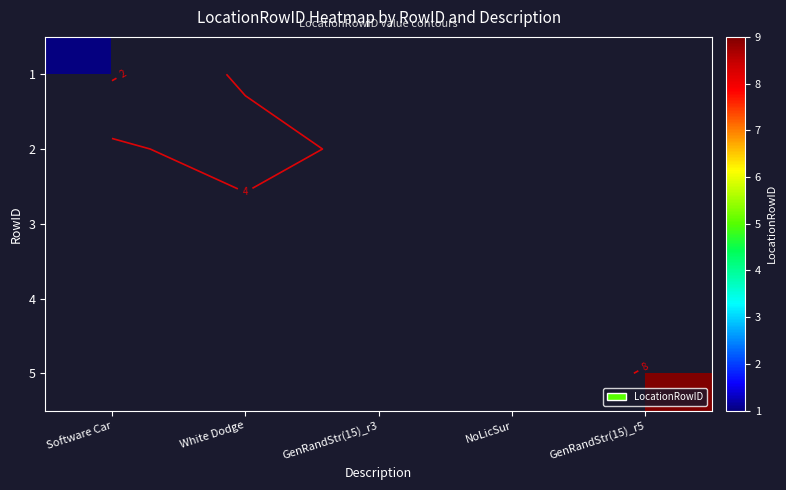

The value of 3 at White Dodge is -2. True or false?

False